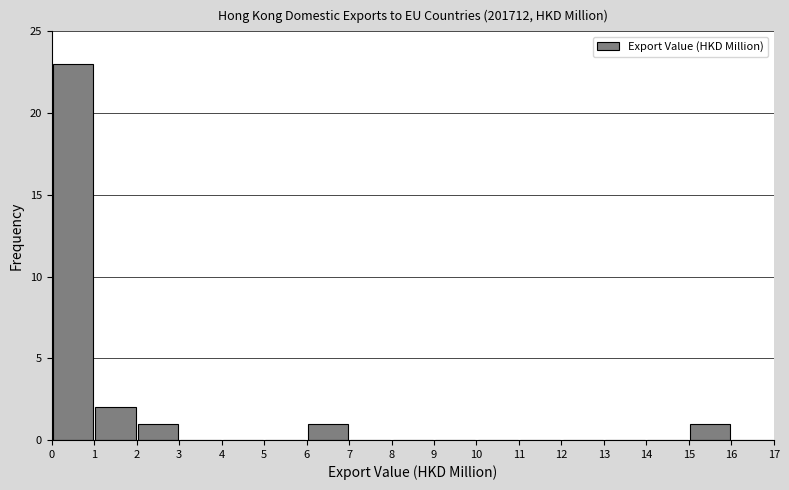

Over which range of the x-axis is the bar tallest?

0 to 1